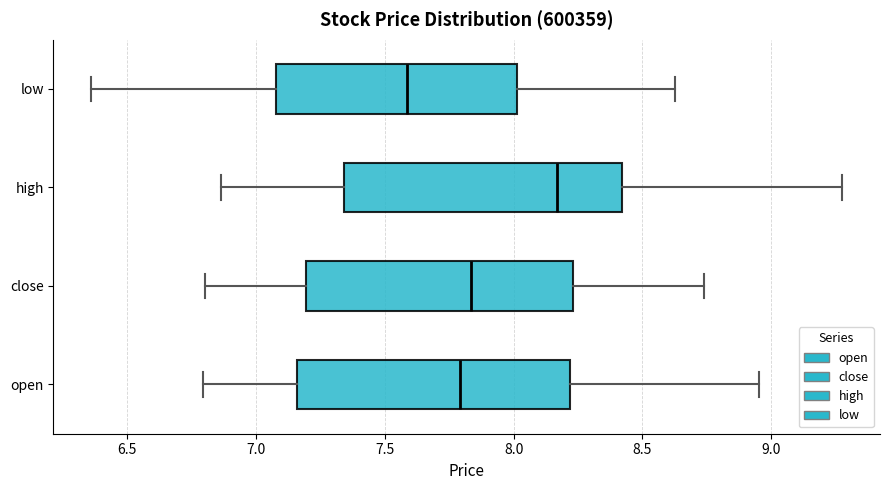

Which box's median line is the furthest to the right?

high